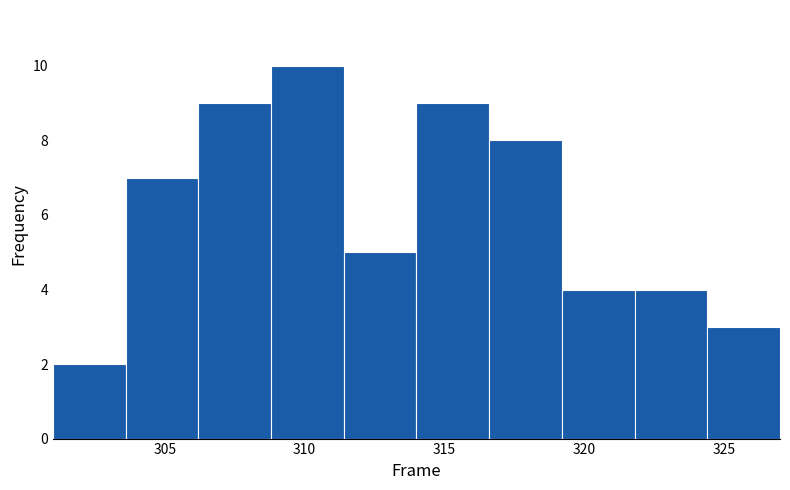

Reading left to right, transcribe this chart: for each bar, give the range it covers on the x-axis and its height. Neither the bar edges nor the heights are printed on the chart, so give them approximately, as read against the axes.

301.0 to 303.6: 2
303.6 to 306.2: 7
306.2 to 308.8: 9
308.8 to 311.4: 10
311.4 to 314.0: 5
314.0 to 316.6: 9
316.6 to 319.2: 8
319.2 to 321.8: 4
321.8 to 324.4: 4
324.4 to 327.0: 3